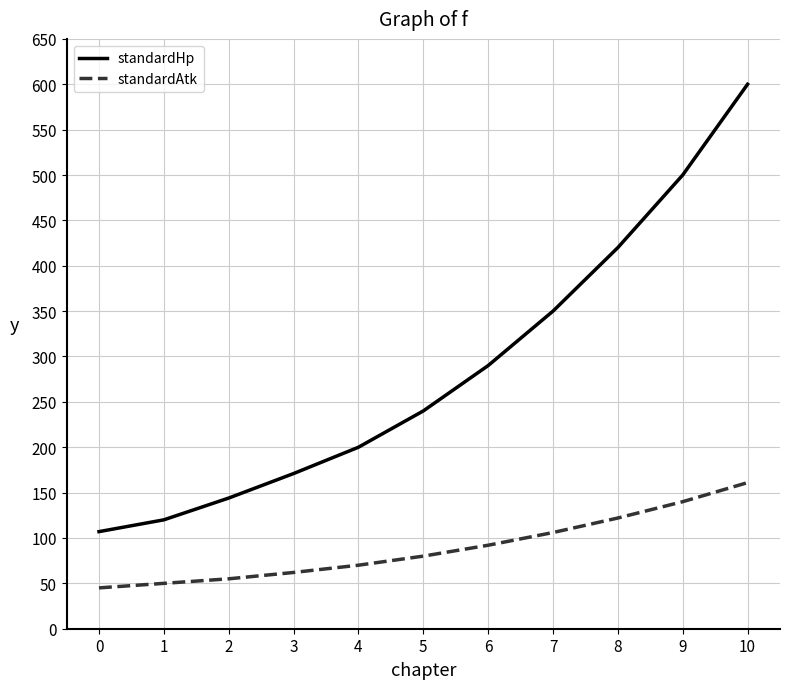

What is the total value across all series at 3?

233